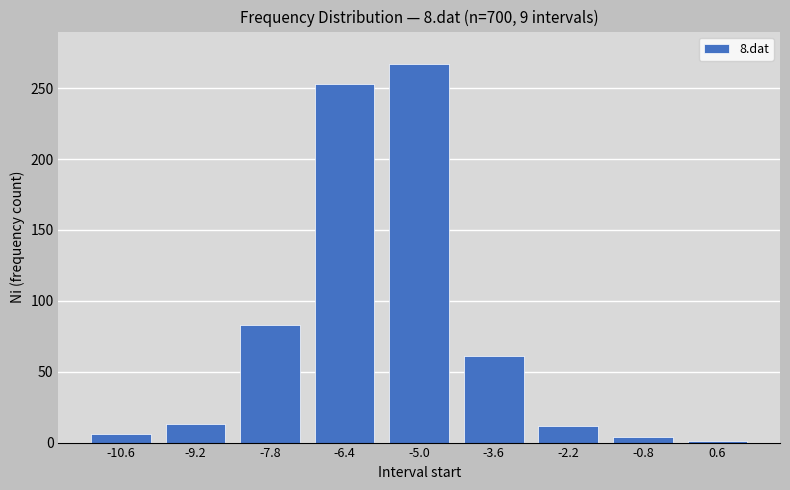

What is the greatest value displayed?

267